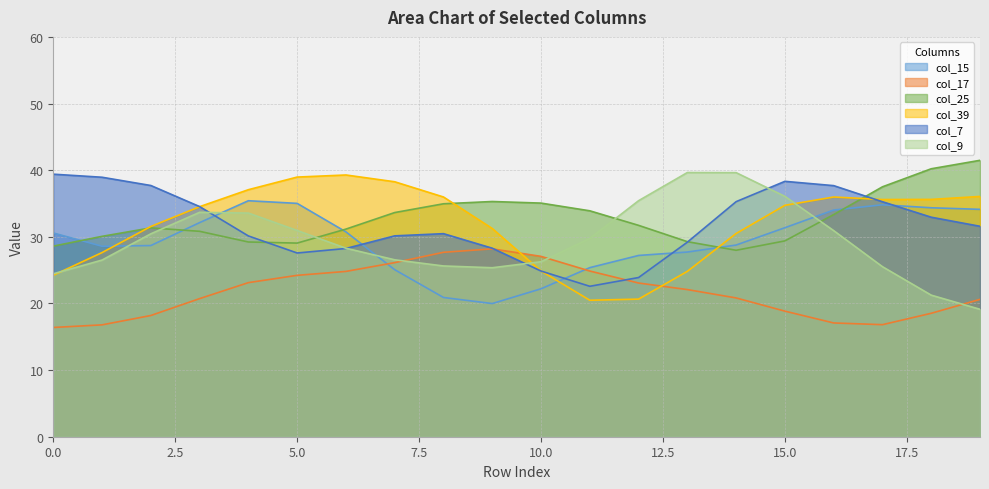

What is the smallest value displayed?

16.4